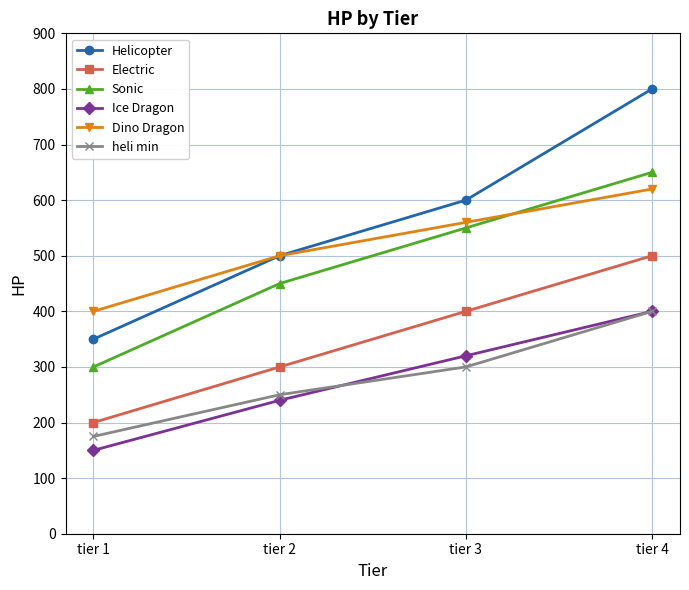

True or false: heli min and Helicopter cross at least once.

False